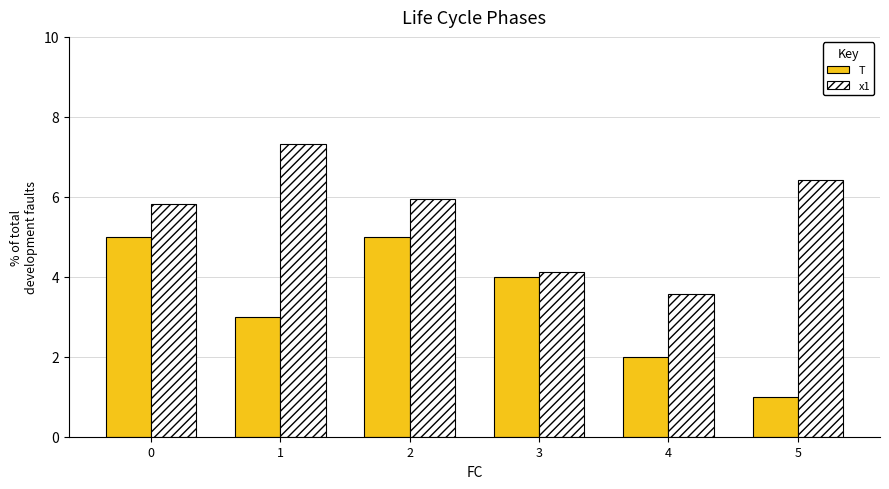

How many distinct data groups are displayed?

2